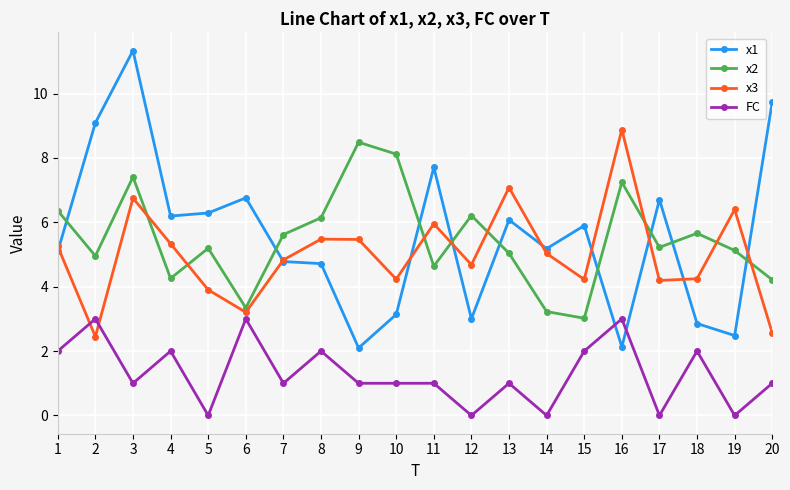

Where is the first local minimum for x2?

2